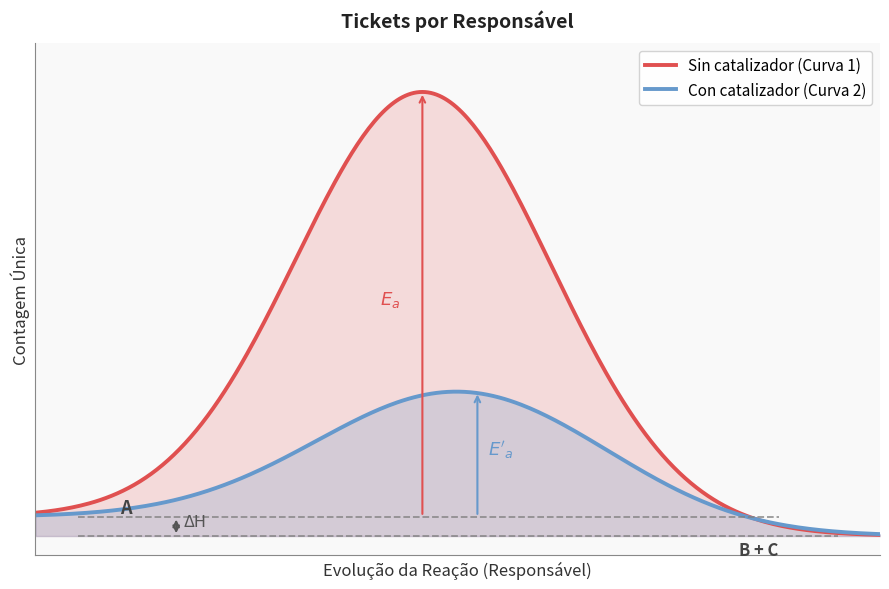

What are all the series names shown in the legend?

Sin catalizador (Curva 1), Con catalizador (Curva 2)